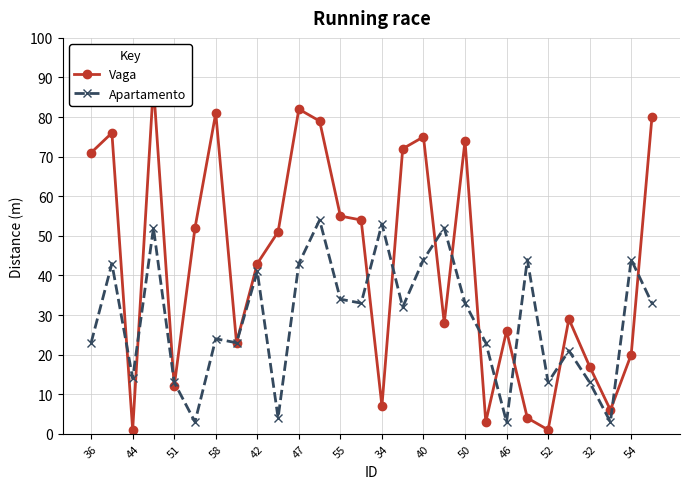

Which series has the largest total across all categories?

Vaga